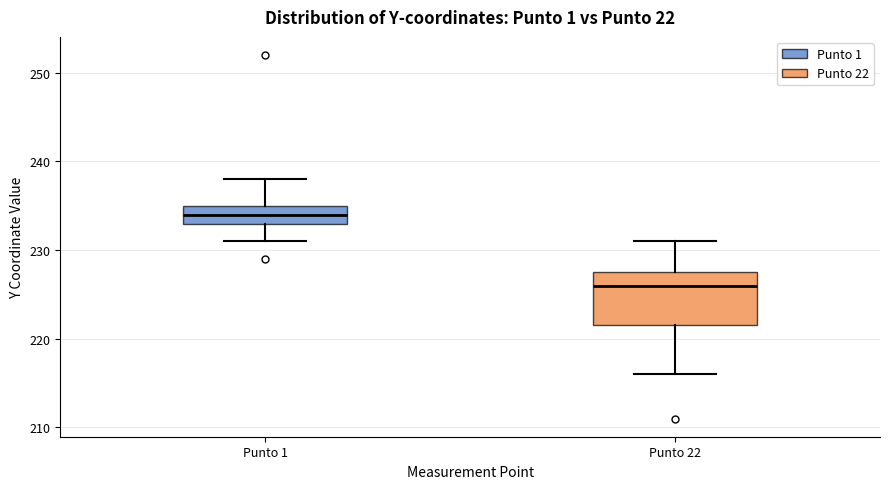

Reading left to right, transcribe this box plot: for each box, give where its median line is, the range the box spans, and where its two whiskers end, as read against the y-axis. The values are not printed on the chart, so give them approximately, as read against the axis.

Punto 1: median 234, box 233 to 235, whiskers 231 to 238
Punto 22: median 226, box 222 to 228, whiskers 216 to 231